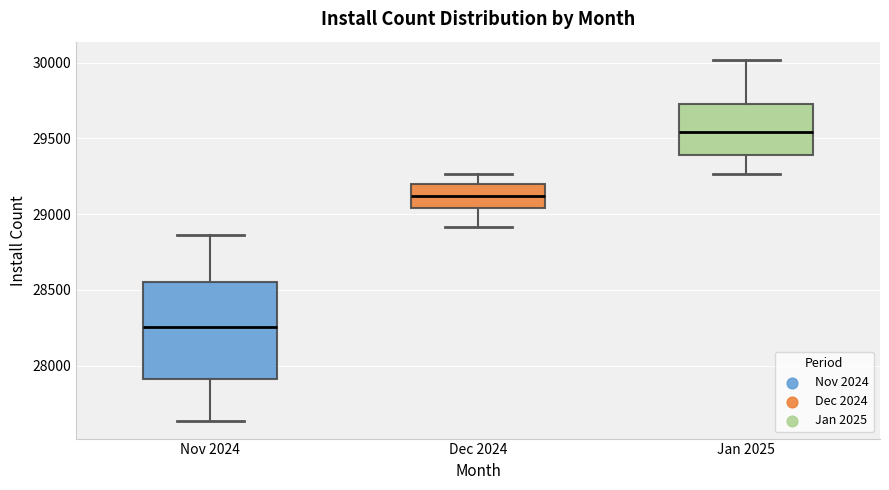

Where is the lower edge of the box for Dec 2024 on the y-axis? The values are not printed on the chart, so give them approximately, as read against the axis.

29050